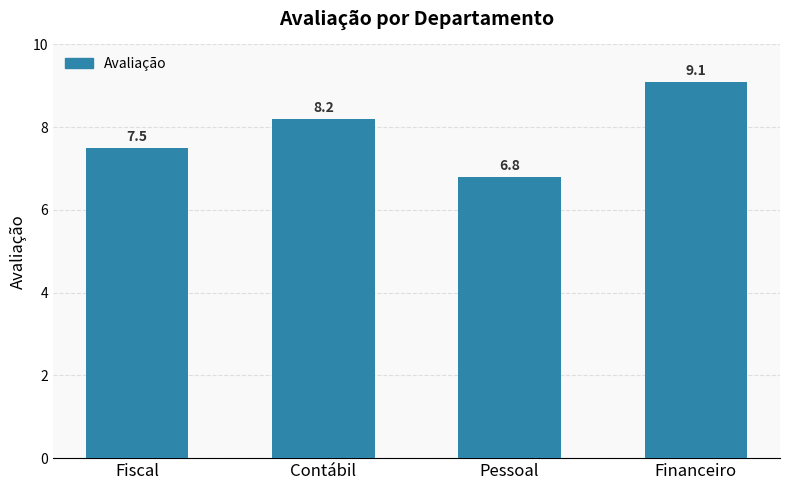

What position from the right is Pessoal?

2